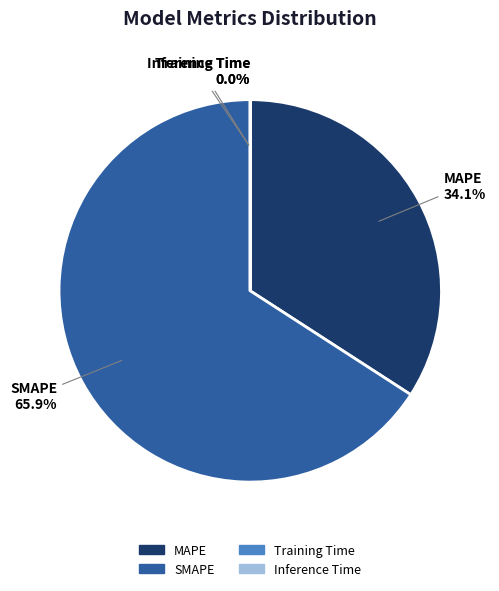

Is there any slice that represents more than half of the pie?

Yes